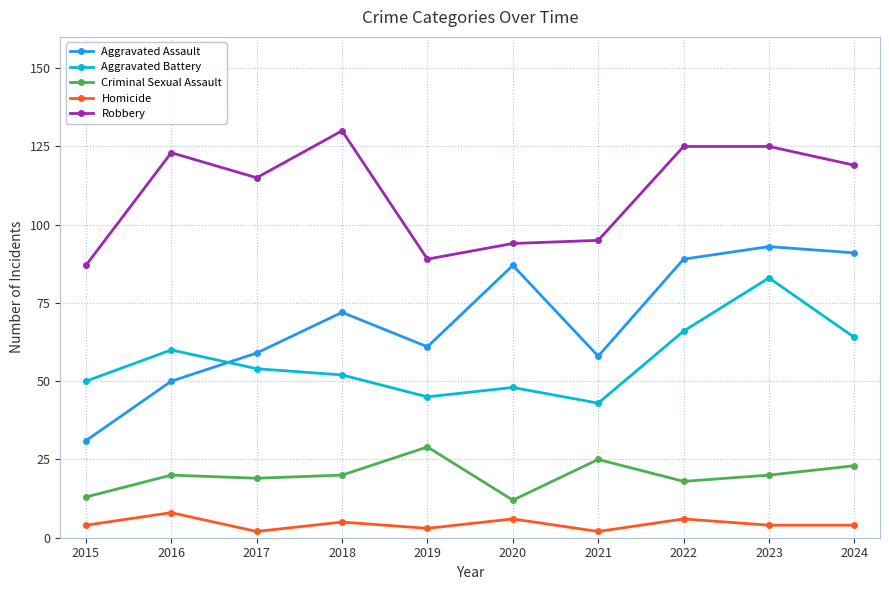

What is the difference between the highest and lowest values at 2020?

88